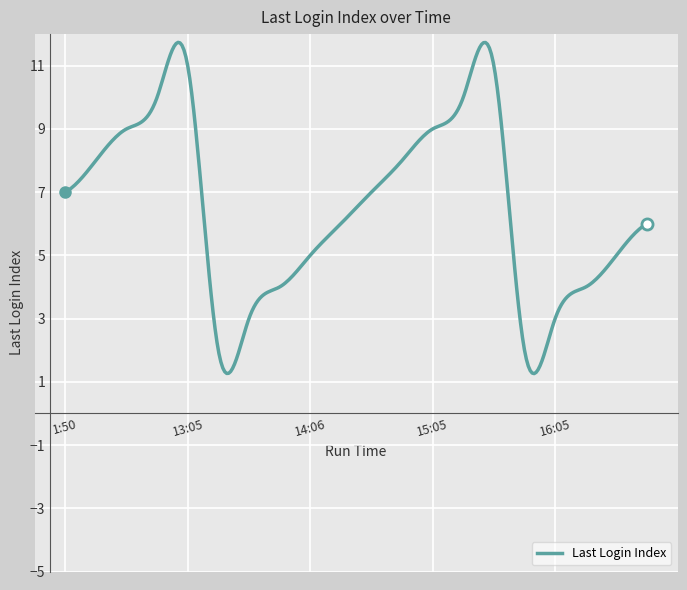

What is the minimum value shown in the chart?

1.3